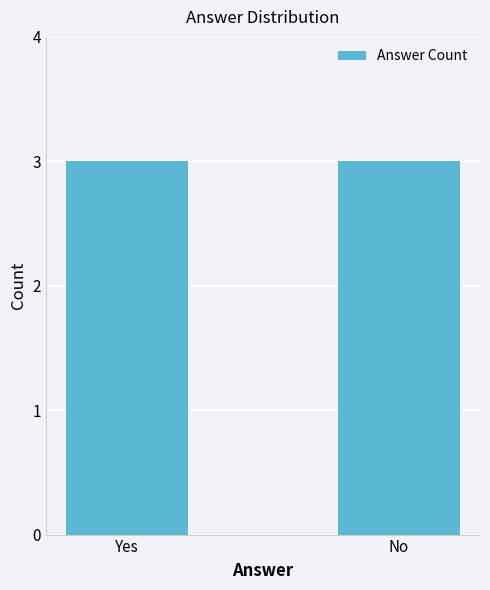

The value at Row 1 is 0. True or false?

False